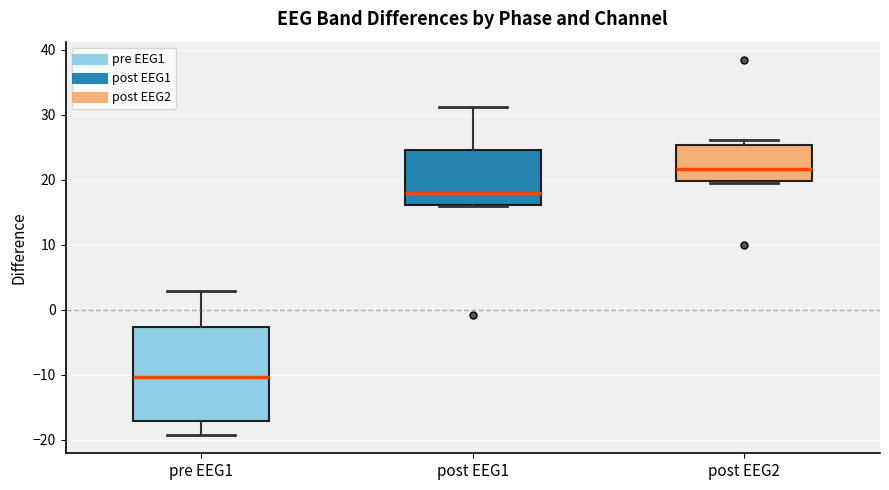

Which box is the tallest, from its lower edge to its upper edge?

pre EEG1